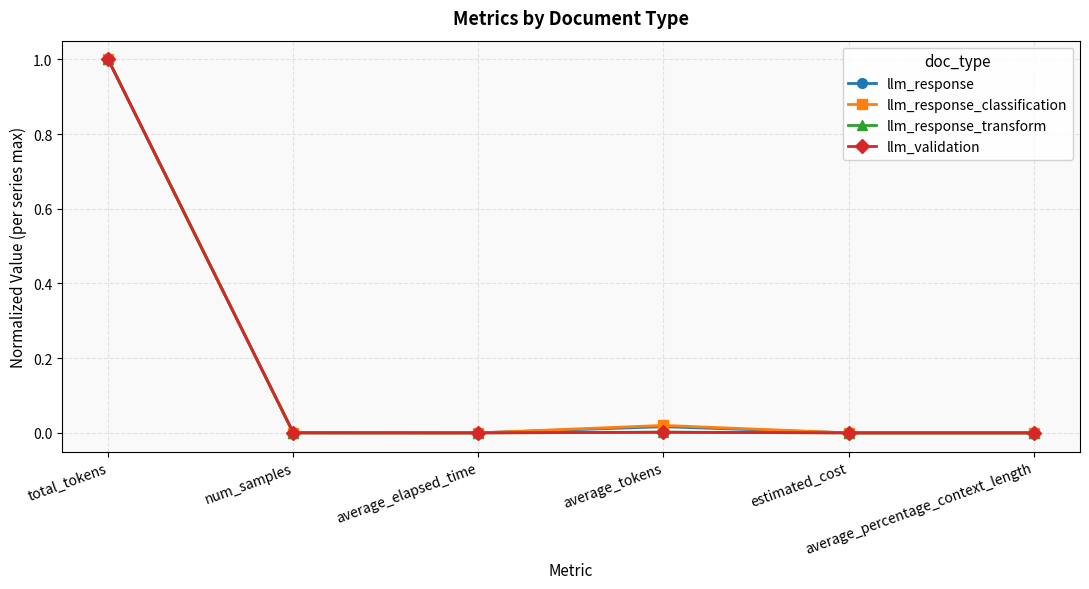

True or false: llm_response_transform has a value of 0.0 at estimated_cost.

True